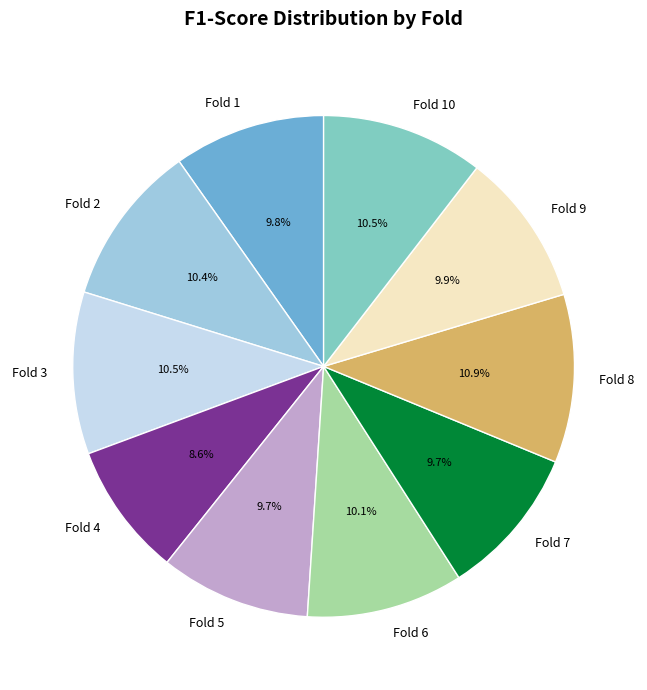

To the nearest percent, what is the combined percentage of Fold 3 and Fold 8?

21%